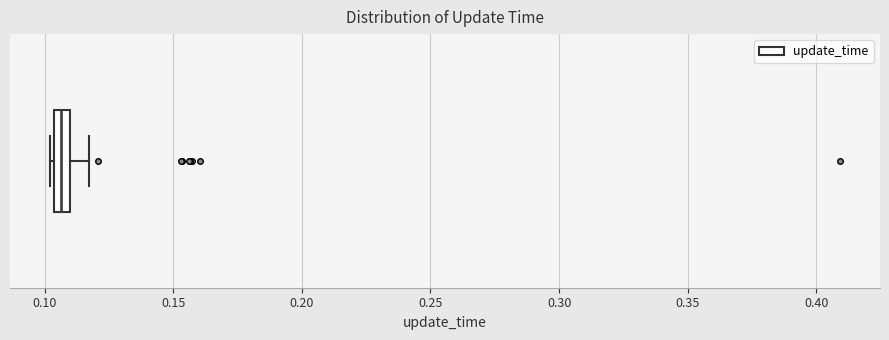

Where does the right whisker of the box end on the x-axis? The values are not printed on the chart, so give them approximately, as read against the axis.

0.115